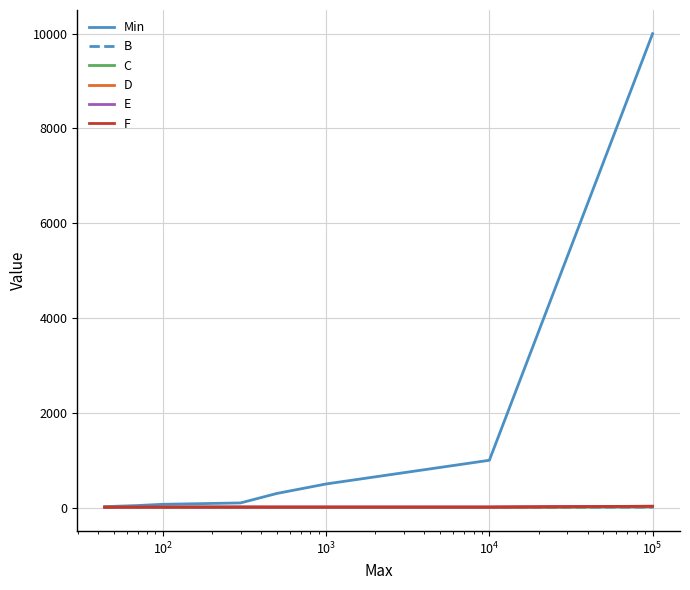

Which series has the largest total across all categories?

Min